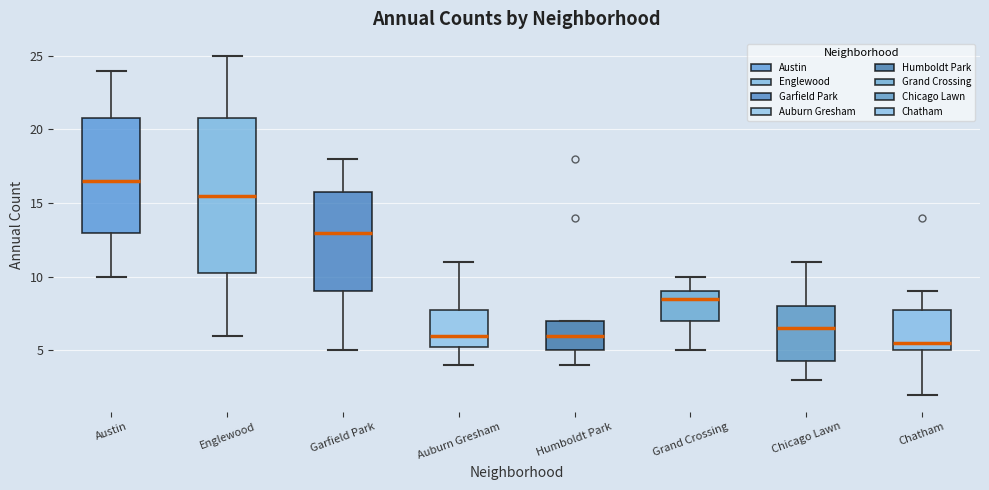

Reading left to right, read every box against the y-axis: the position of its median line, the range the box covers, and the ends of its whiskers. The values are not printed on the chart, so give them approximately, as read against the axis.

Austin: median 16.5, box 13.0 to 21.0, whiskers 10.0 to 24.0
Englewood: median 15.5, box 10.5 to 21.0, whiskers 6.0 to 25.0
Garfield Park: median 13.0, box 9.0 to 16.0, whiskers 5.0 to 18.0
Auburn Gresham: median 6.0, box 5.5 to 8.0, whiskers 4.0 to 11.0
Humboldt Park: median 6.0, box 5.0 to 7.0, whiskers 4.0 to 7.0
Grand Crossing: median 8.5, box 7.0 to 9.0, whiskers 5.0 to 10.0
Chicago Lawn: median 6.5, box 4.5 to 8.0, whiskers 3.0 to 11.0
Chatham: median 5.5, box 5.0 to 8.0, whiskers 2.0 to 9.0